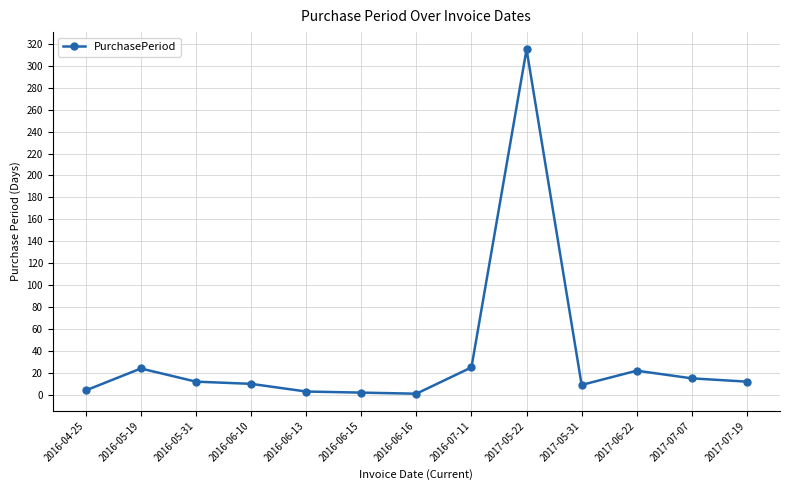

What is the label of the 12th point from the right?

2016-05-19